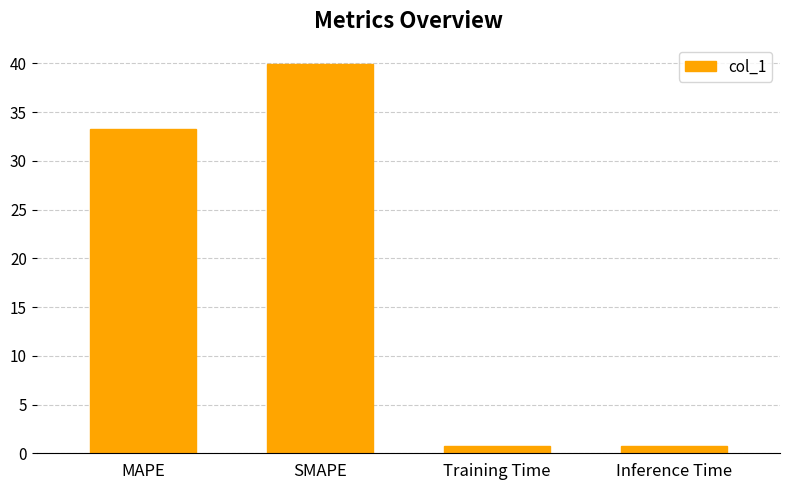

At which category does the chart reach its peak across all series?

SMAPE